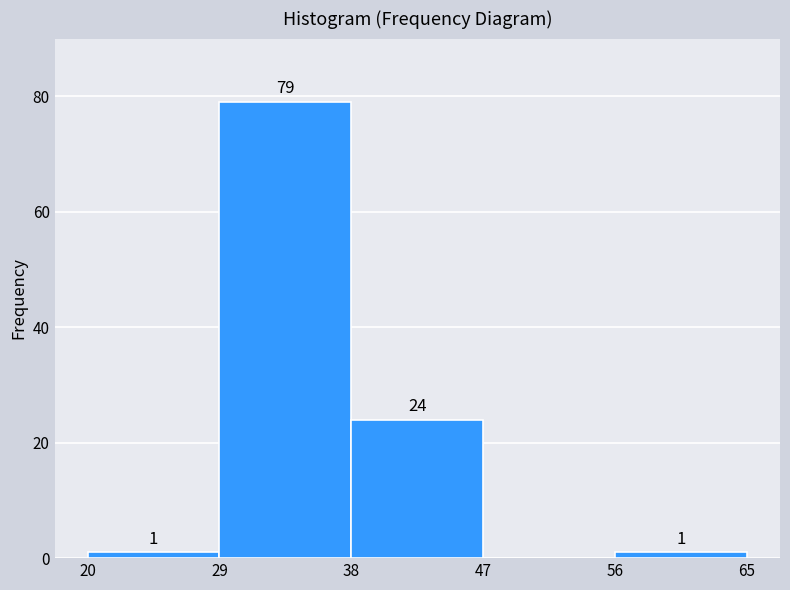

Which range on the x-axis has the tallest bar?

29 to 38